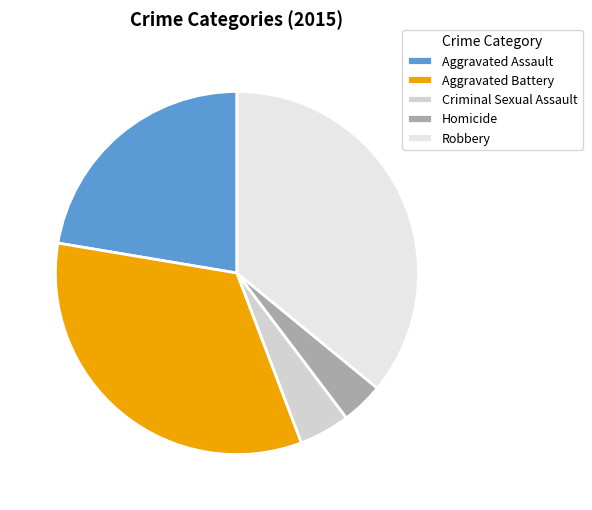

The Aggravated Battery slice represents 46% of the pie. True or false?

False